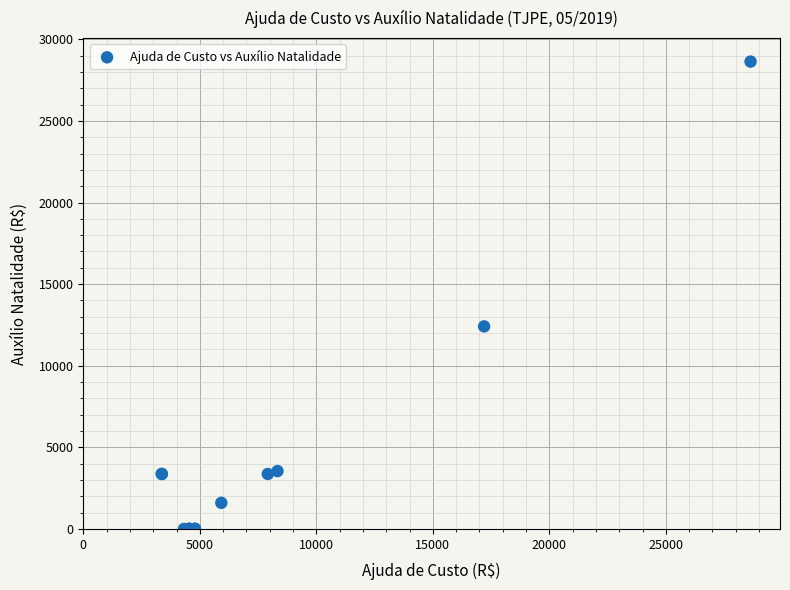

What Y value in the scatter plot is closest to 14317?

12411.8